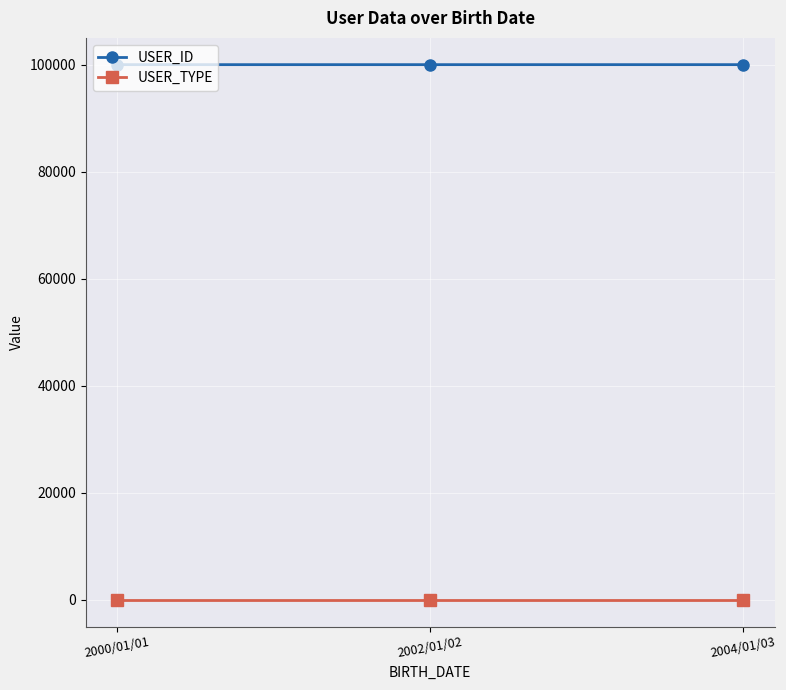

What is the sum of the USER_ID values at 2000/01/01 and 2002/01/02?

200003